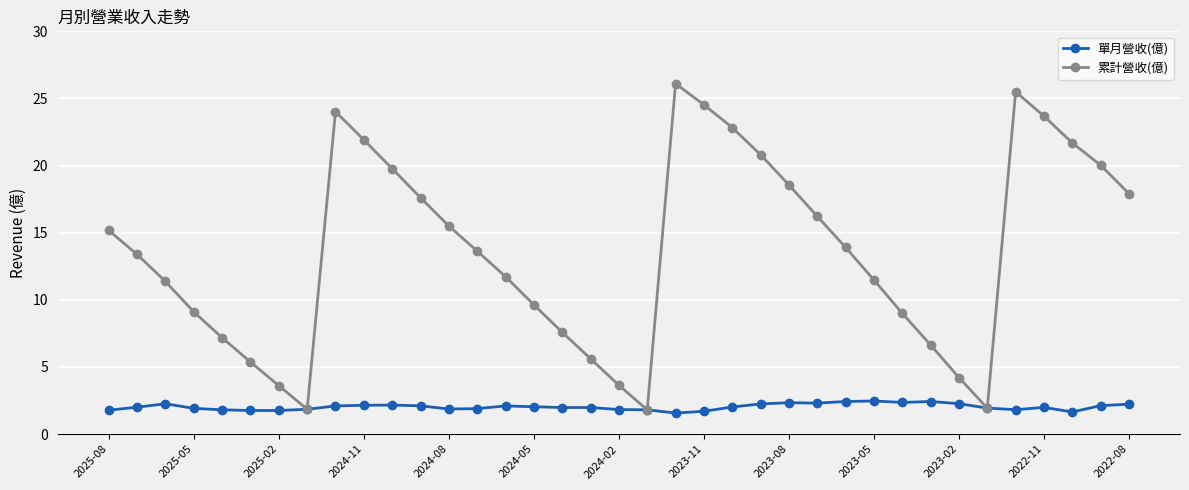

Which series has the largest total across all categories?

累計營收(億)